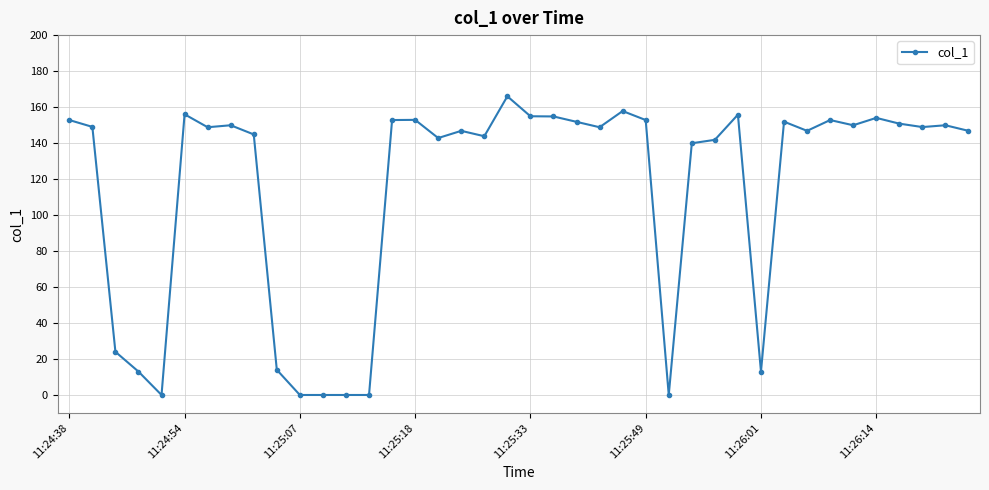

What is the value of the 29th point from the left?

141.8